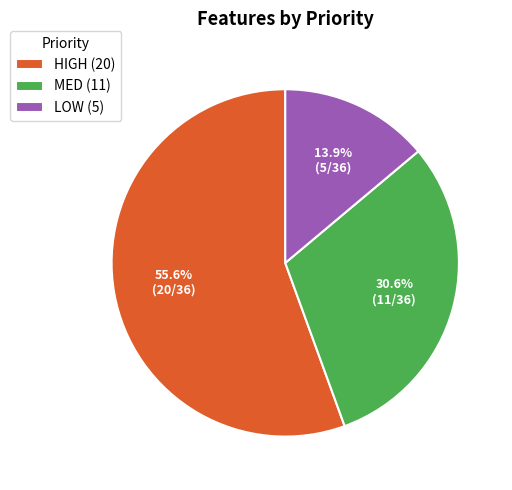

What is the majority slice?

HIGH